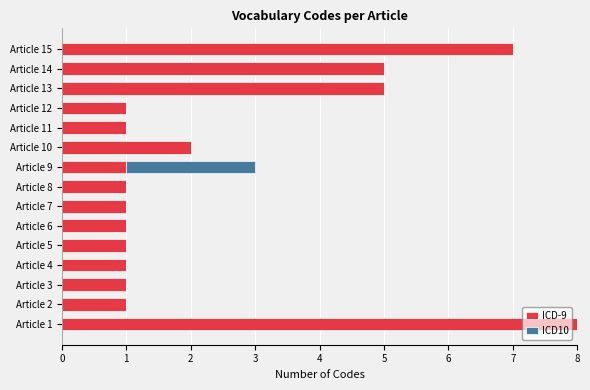

What is the average value of the ICD-9 series?

2